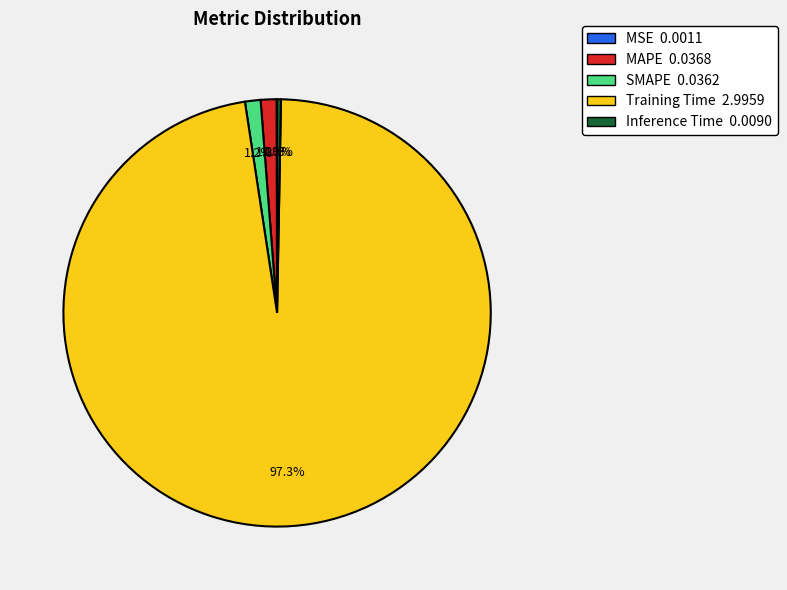

How much of the chart is everything except Inference Time?

99.7%